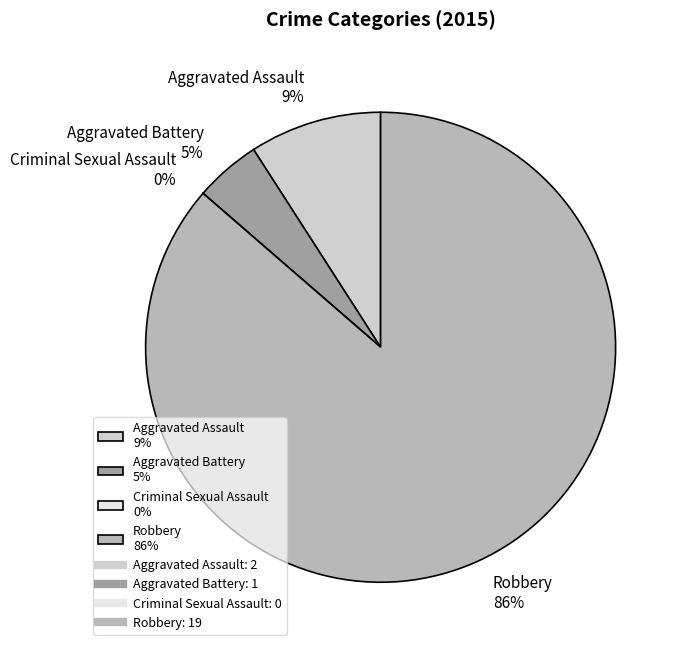

What is the ratio of the value at Aggravated Assault to the value at Aggravated Battery?

2.0